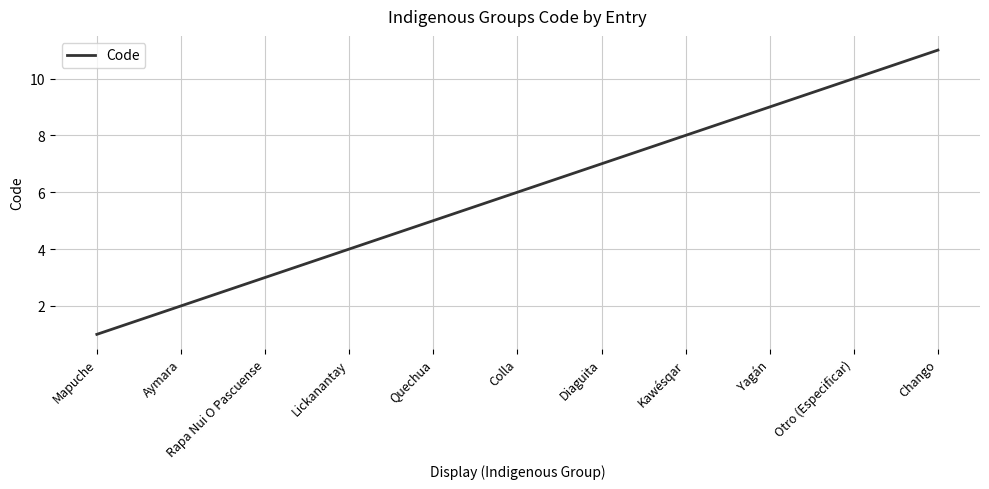

What is the sum of the values at Chango and Mapuche?

12